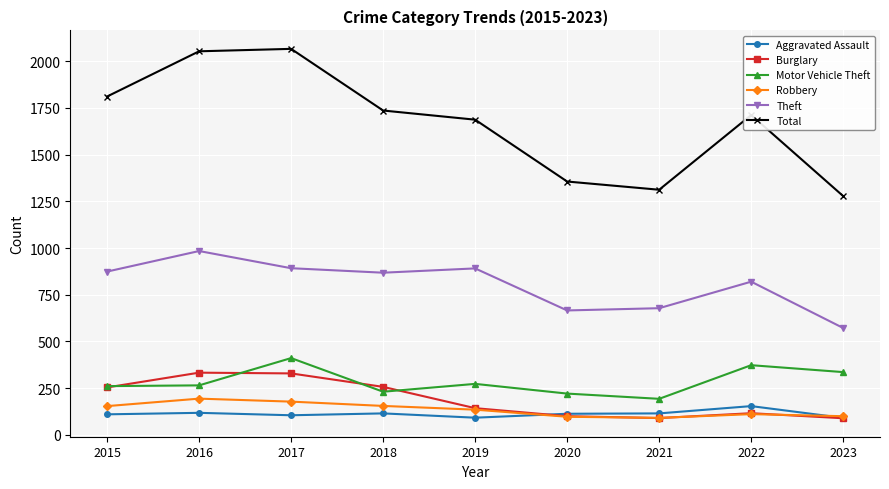

What is the total value across all series at 2023?

2466